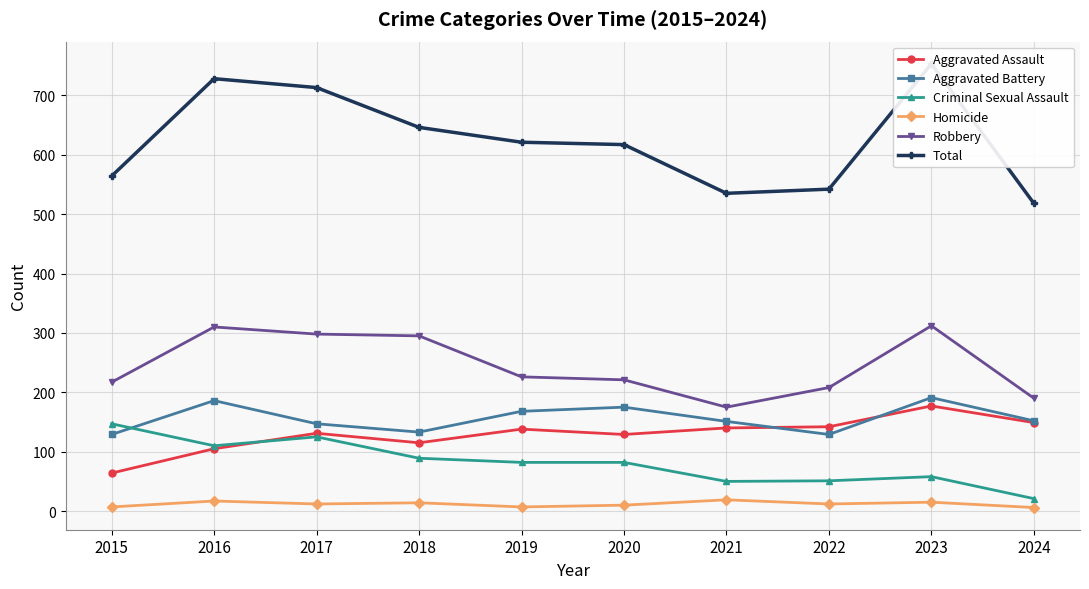

Which category has the highest value in the Aggravated Assault series?

2023